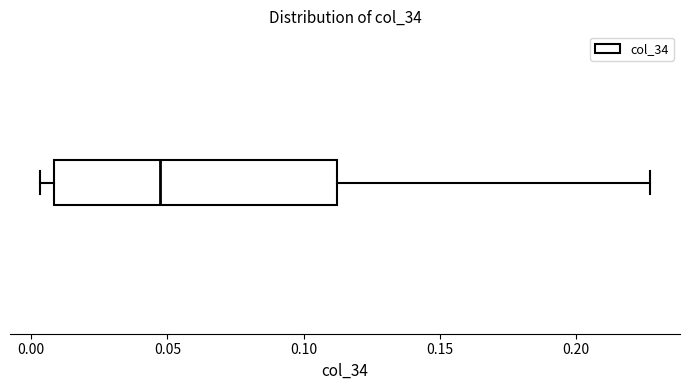

Transcribe this box plot: give where the median line is, the range the box spans, and where the two whiskers end, as read against the x-axis. The values are not printed on the chart, so give them approximately, as read against the axis.

median 0.045, box 0.010 to 0.110, whiskers 0.005 to 0.225